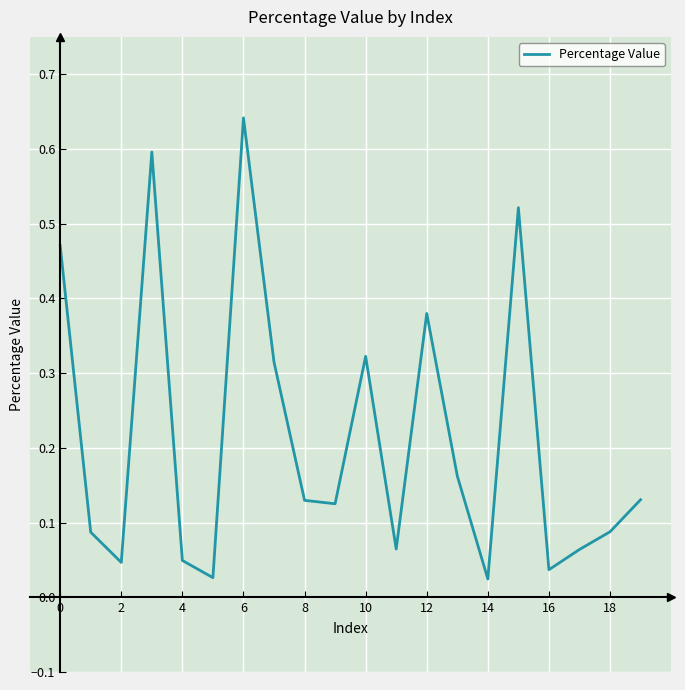

Does the chart display data point markers on the line(s)?

No